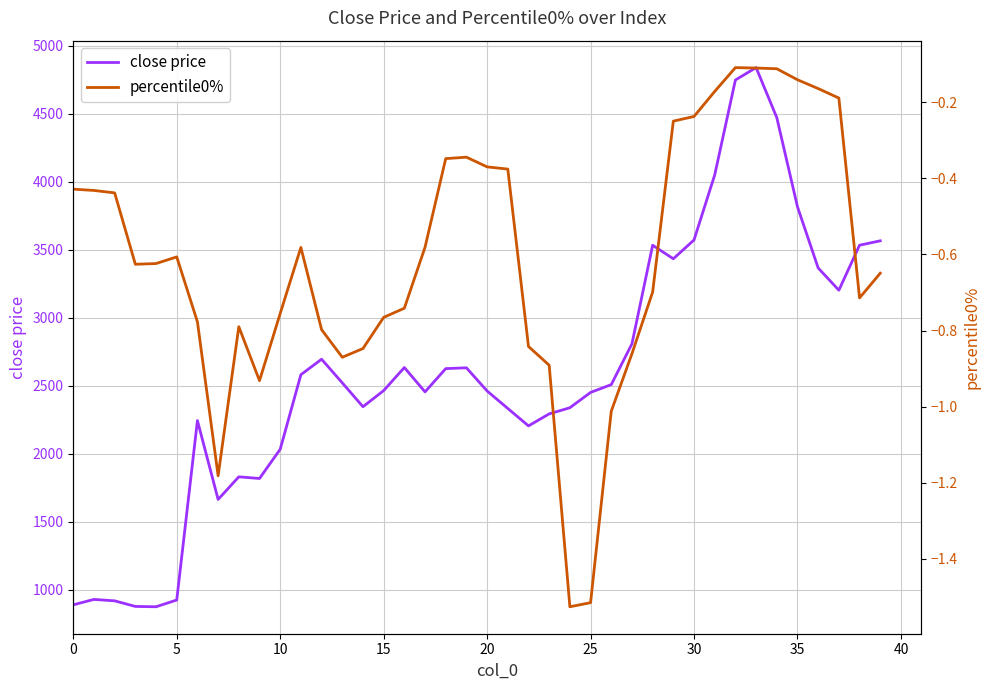

What is the maximum value for close price?

4840.8